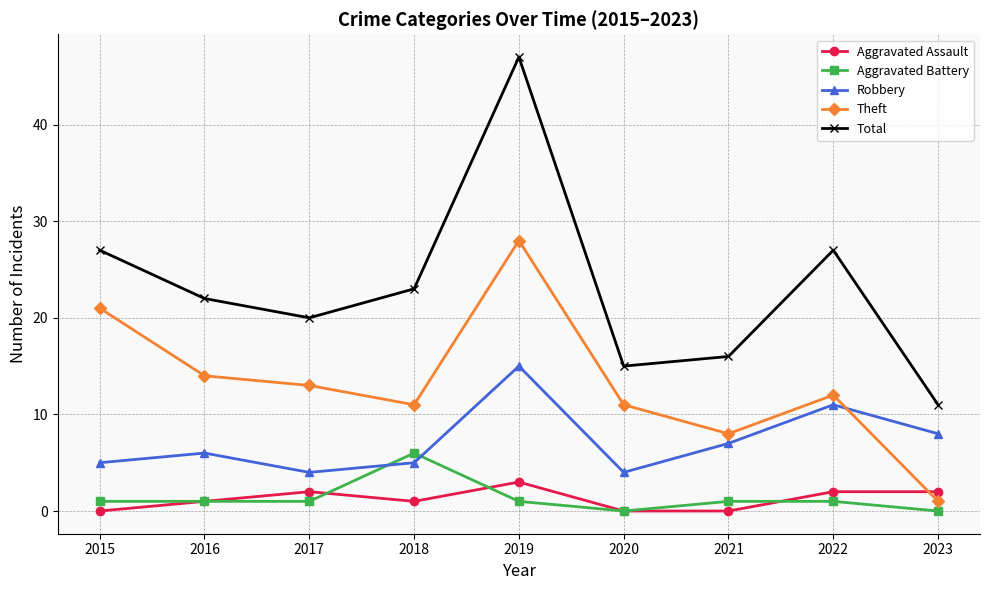

How many interior local peaks does the Total series have?

2